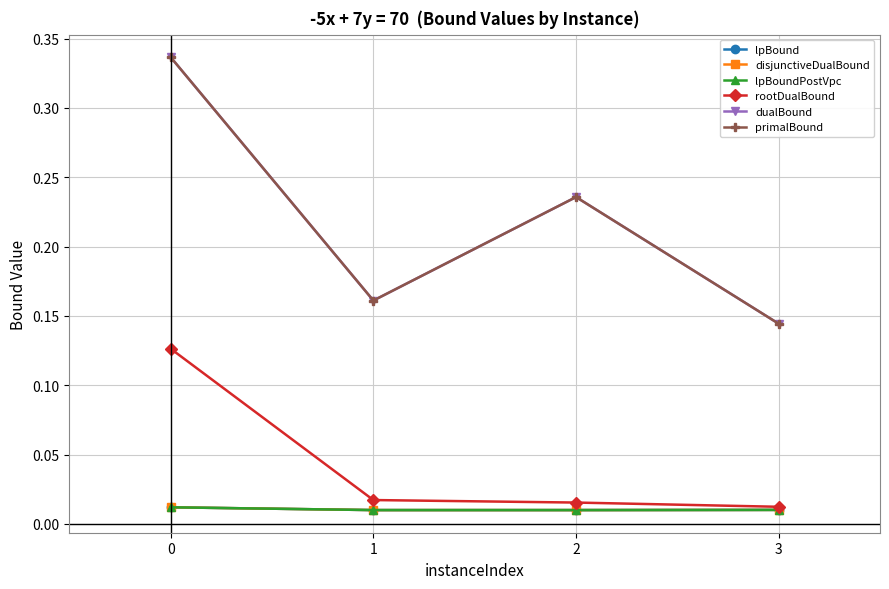

Which series has the widest spread of values?

dualBound